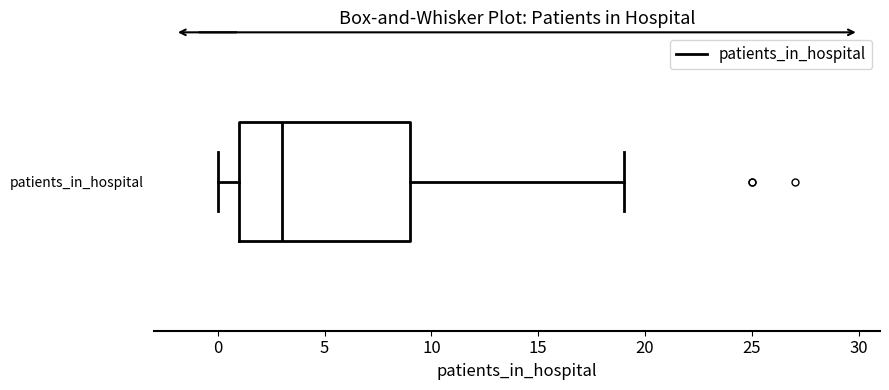

Transcribe this box plot: give where the median line is, the range the box spans, and where the two whiskers end, as read against the x-axis. The values are not printed on the chart, so give them approximately, as read against the axis.

median 3, box 1 to 9, whiskers 0 to 19